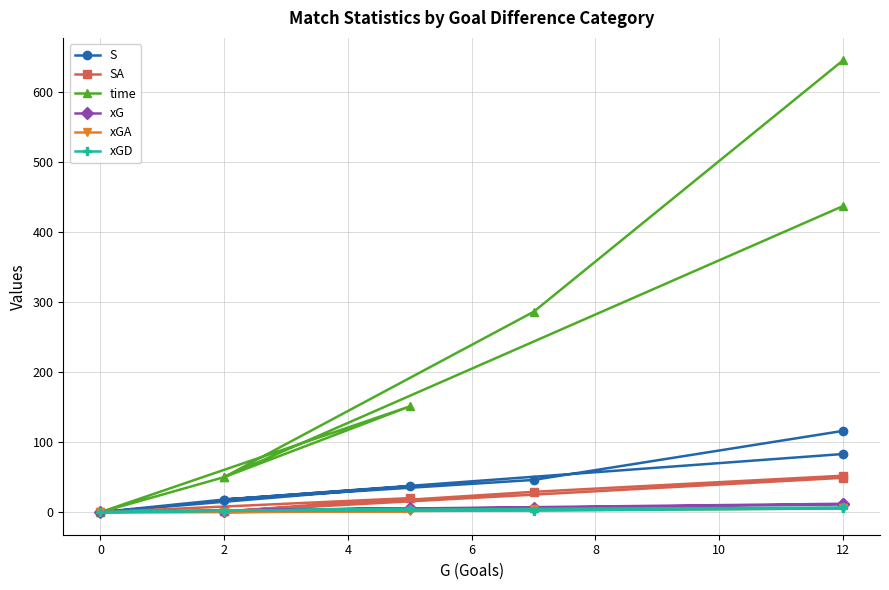

At how many categories does at least one series exceed 374?

2